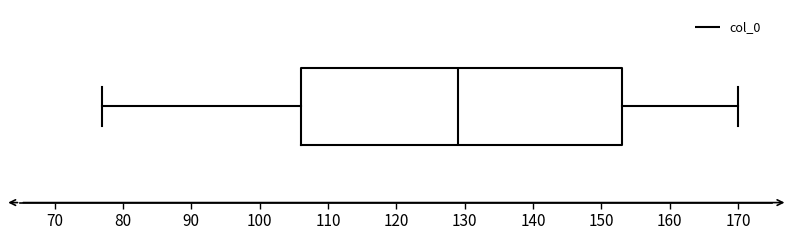

Transcribe this box plot: give where the median line is, the range the box spans, and where the two whiskers end, as read against the x-axis. The values are not printed on the chart, so give them approximately, as read against the axis.

median 129, box 106 to 153, whiskers 77 to 170